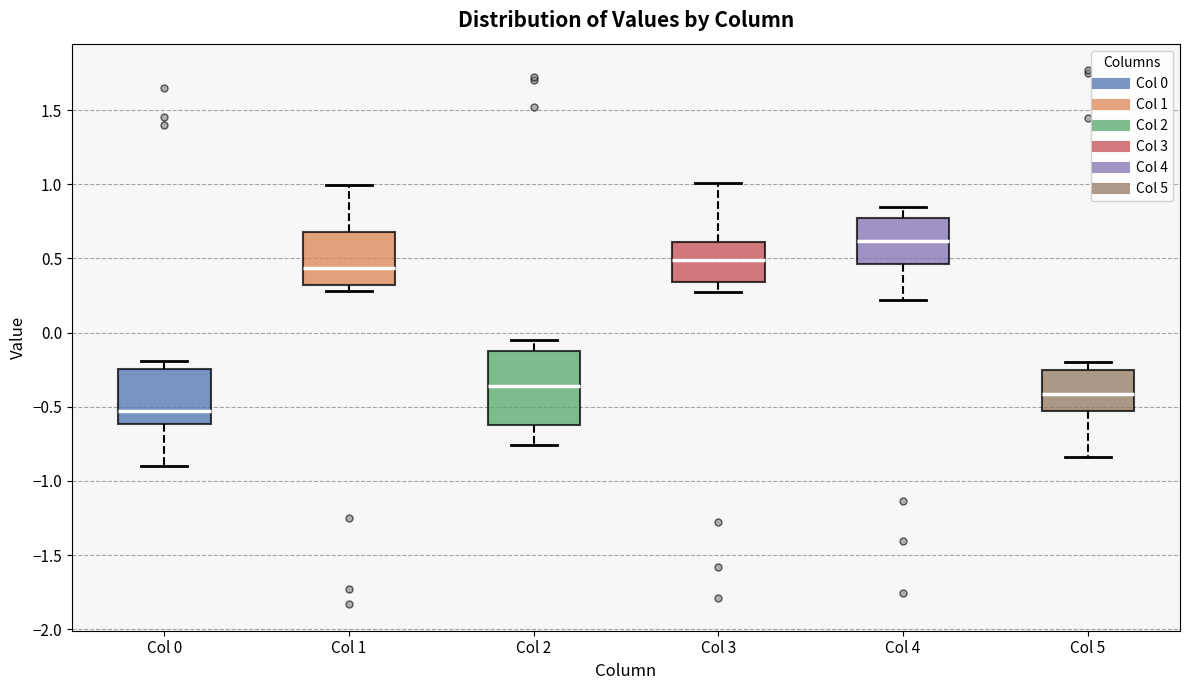

Reading left to right, read every box against the y-axis: the position of its median line, the range the box covers, and the ends of its whiskers. The values are not printed on the chart, so give them approximately, as read against the axis.

Col 0: median -0.55, box -0.60 to -0.25, whiskers -0.90 to -0.20
Col 1: median 0.45, box 0.30 to 0.70, whiskers 0.30 (just below the box's lower edge) to 1.00
Col 2: median -0.35, box -0.65 to -0.15, whiskers -0.75 to -0.05
Col 3: median 0.50, box 0.35 to 0.60, whiskers 0.25 to 1.00
Col 4: median 0.60, box 0.45 to 0.75, whiskers 0.20 to 0.85
Col 5: median -0.40, box -0.55 to -0.25, whiskers -0.85 to -0.20